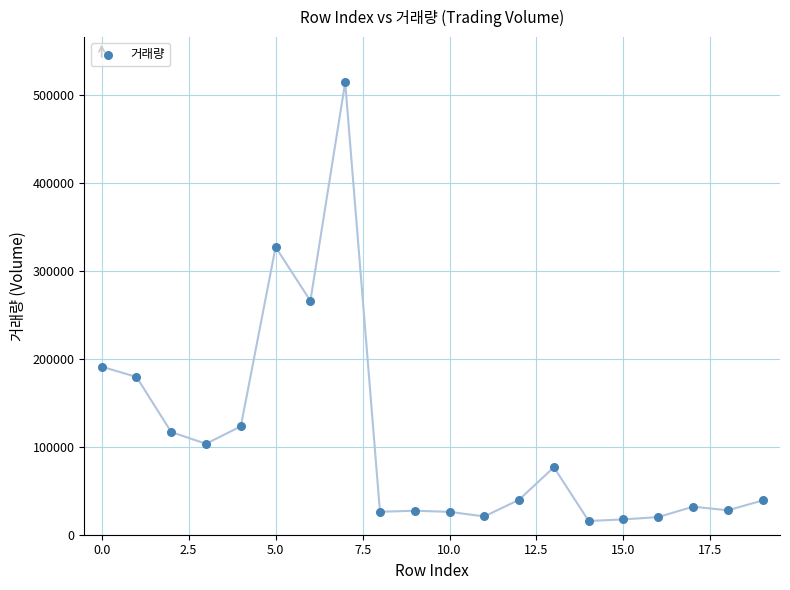

What is the range of Y values (max minus min)?

499112